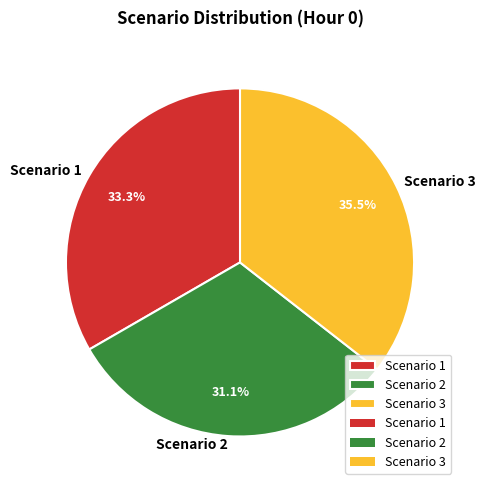

Which slice is the smallest?

Scenario 2